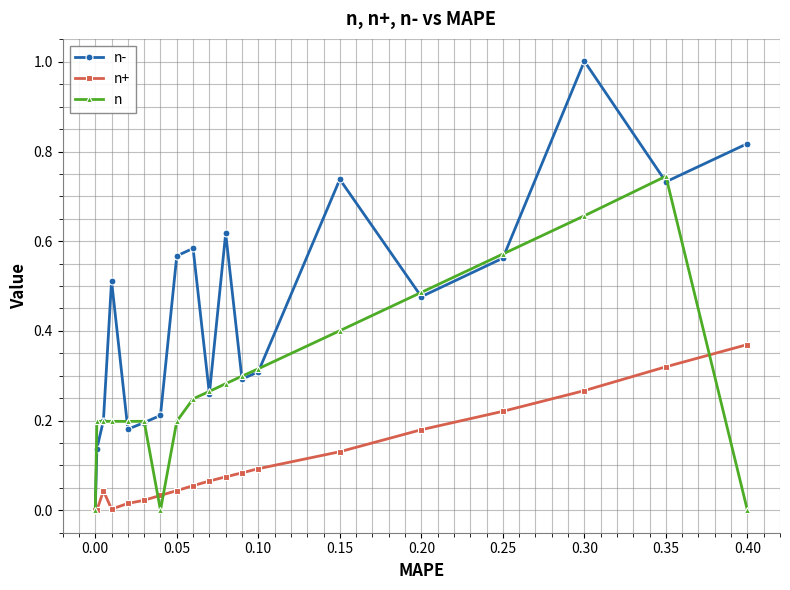

Is this an area chart (filled region under the line)?

No